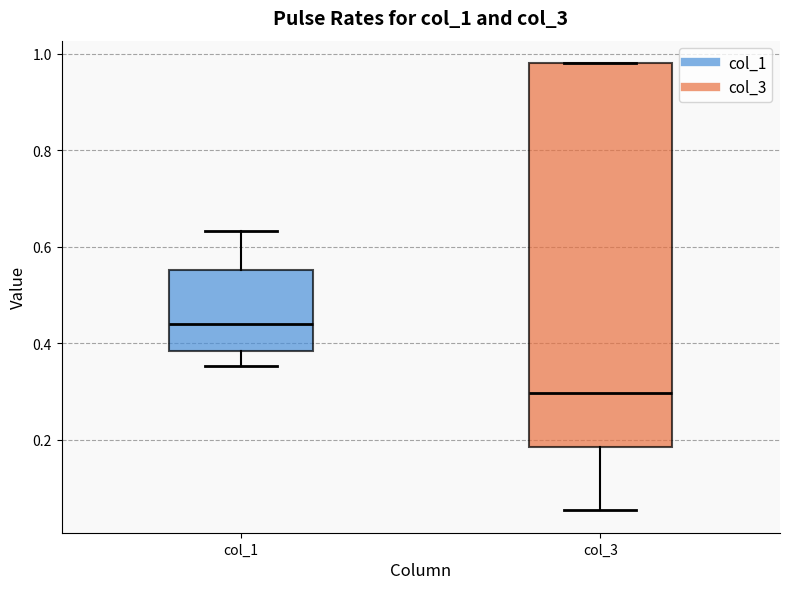

Reading left to right, transcribe this box plot: for each box, give where its median line is, the range the box spans, and where its two whiskers end, as read against the y-axis. The values are not printed on the chart, so give them approximately, as read against the axis.

col_1: median 0.44, box 0.38 to 0.56, whiskers 0.36 to 0.64
col_3: median 0.30, box 0.18 to 0.98, whiskers 0.06 to 0.98